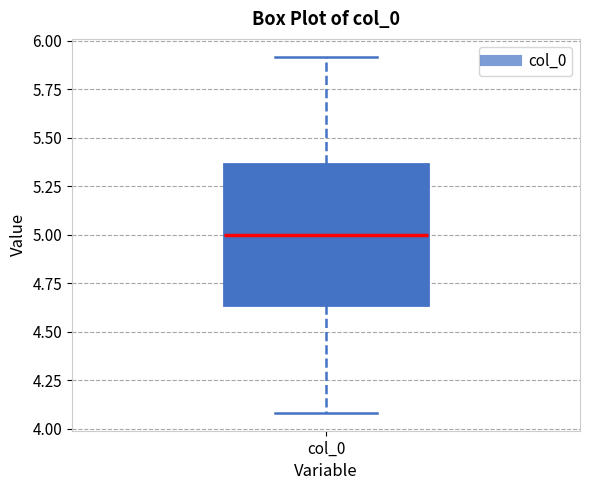

Where does the median line of the box for col_0 sit on the y-axis? The values are not printed on the chart, so give them approximately, as read against the axis.

5.00